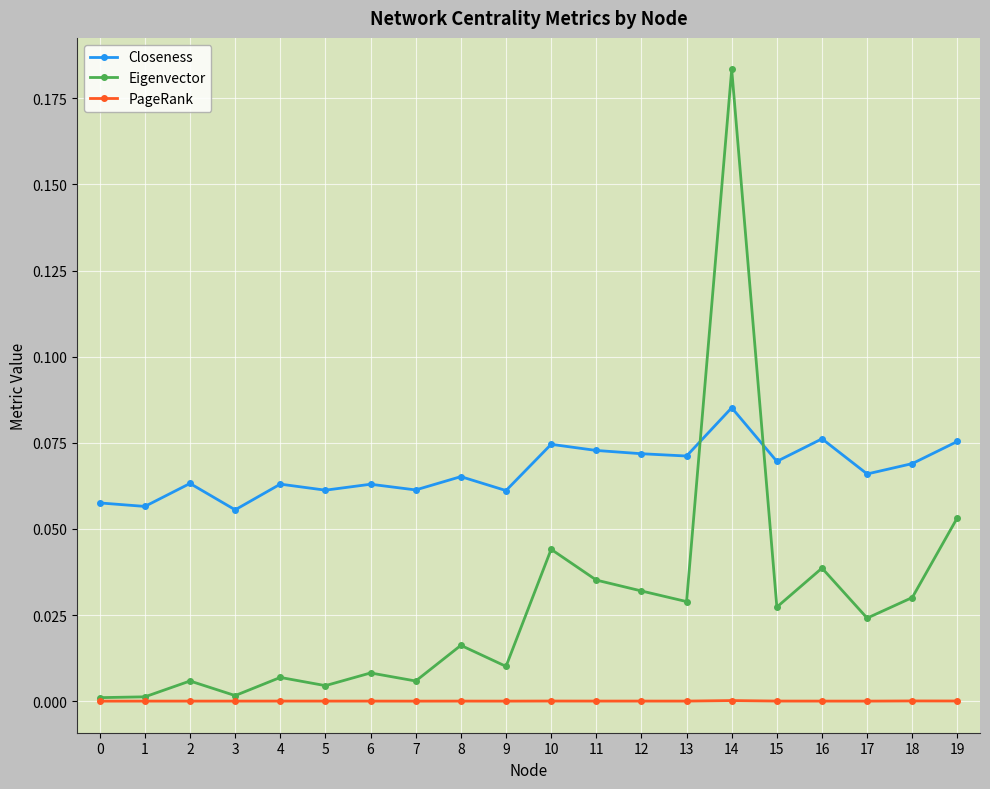

At how many categories does at least one series exceed 0?

20